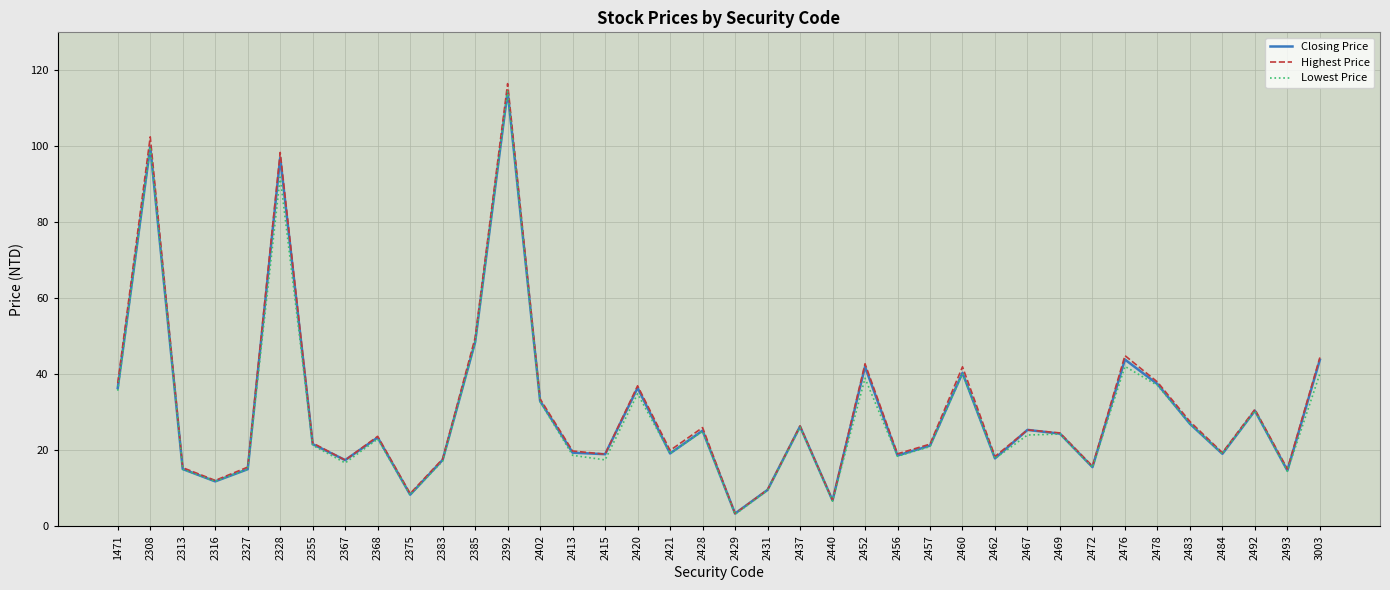

Is the value of Lowest Price at 2385 greater than the value of Closing Price at 2421?

Yes